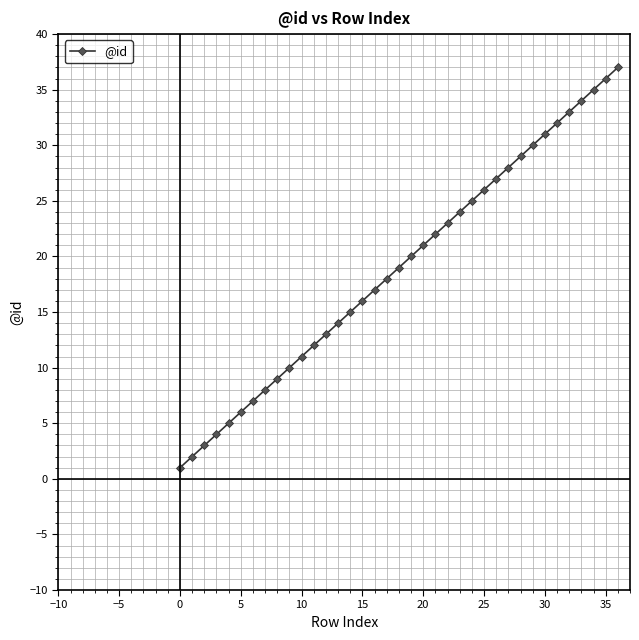

What is the greatest value displayed?

37